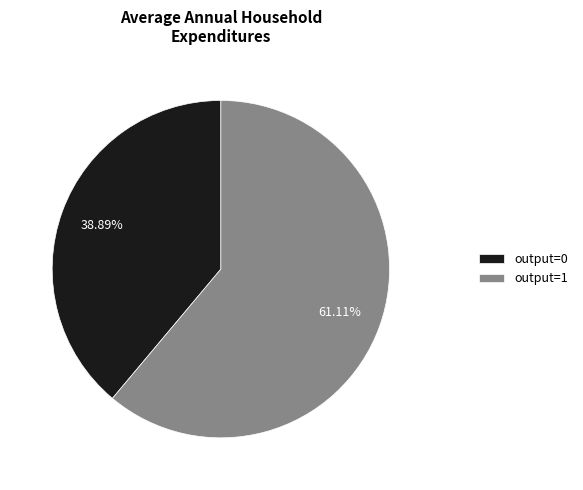

What is the majority slice?

output=1